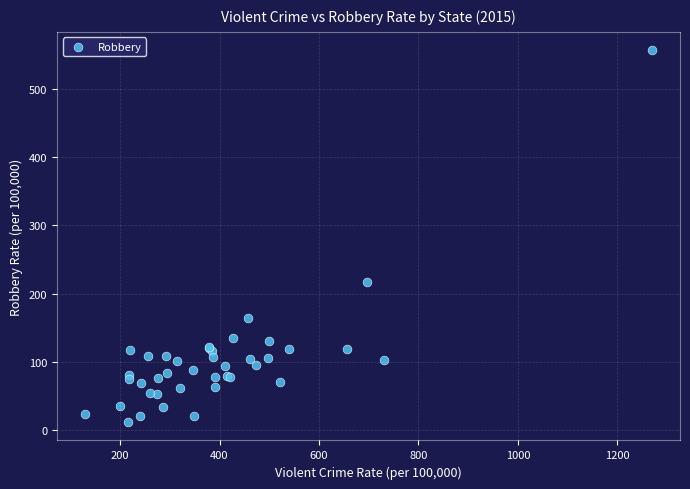

What Y value in the scatter plot is closest to 284?

217.5